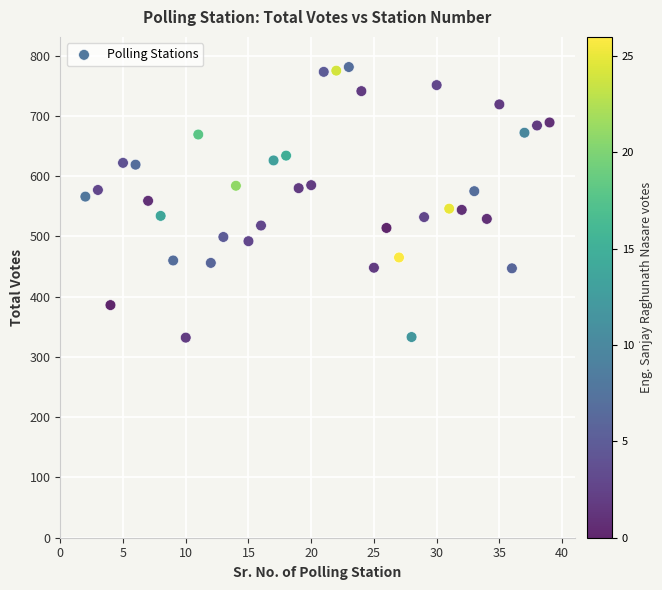

What is the range of Y values (max minus min)?

449